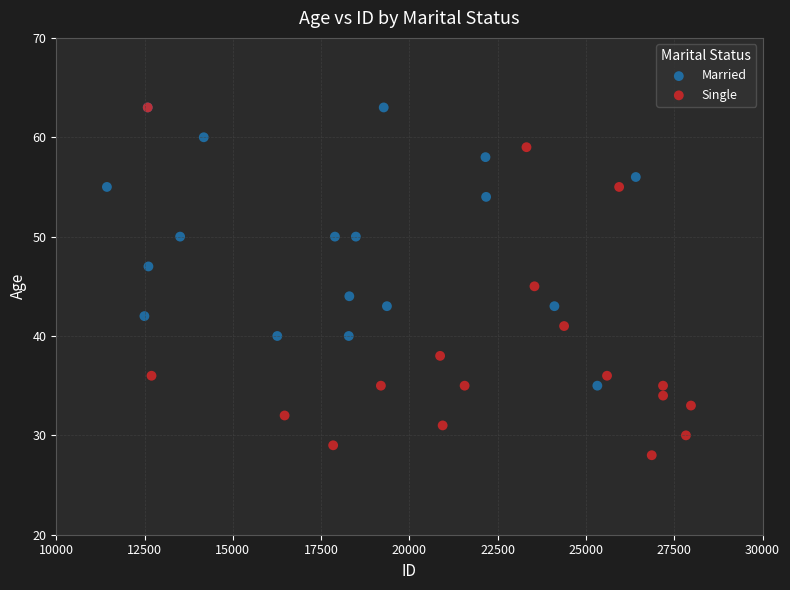

Which series has the largest Y range (max minus min)?

Single